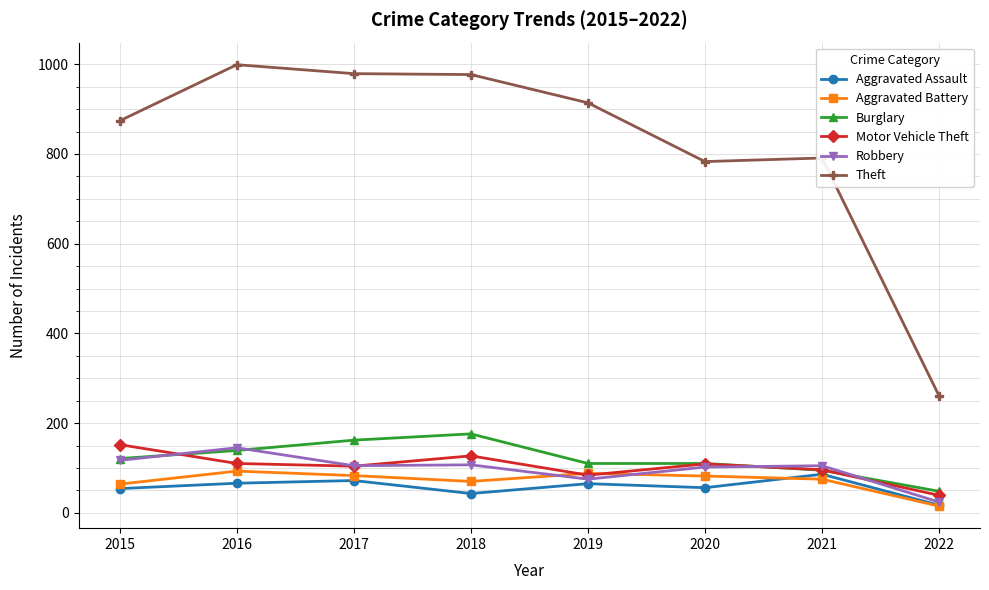

True or false: Theft and Motor Vehicle Theft intersect in this chart.

False